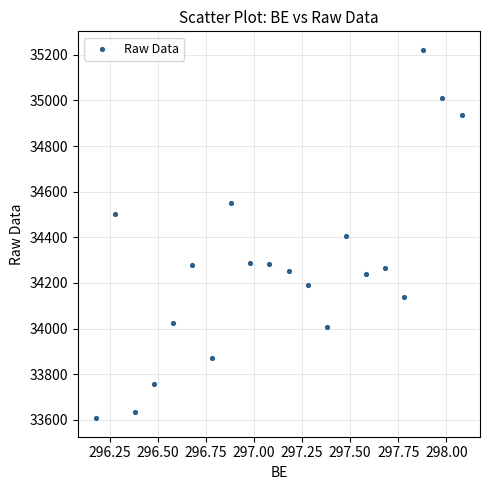

What is the range of X values (max minus min)?

1.9